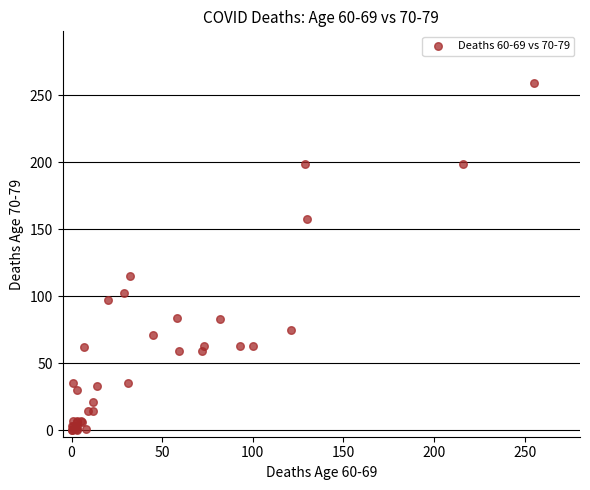

What Y value in the scatter plot is closest to 129?

115